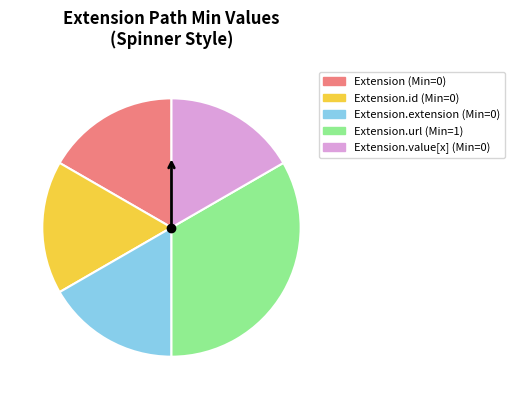

Count the number of slices in the pie.

5